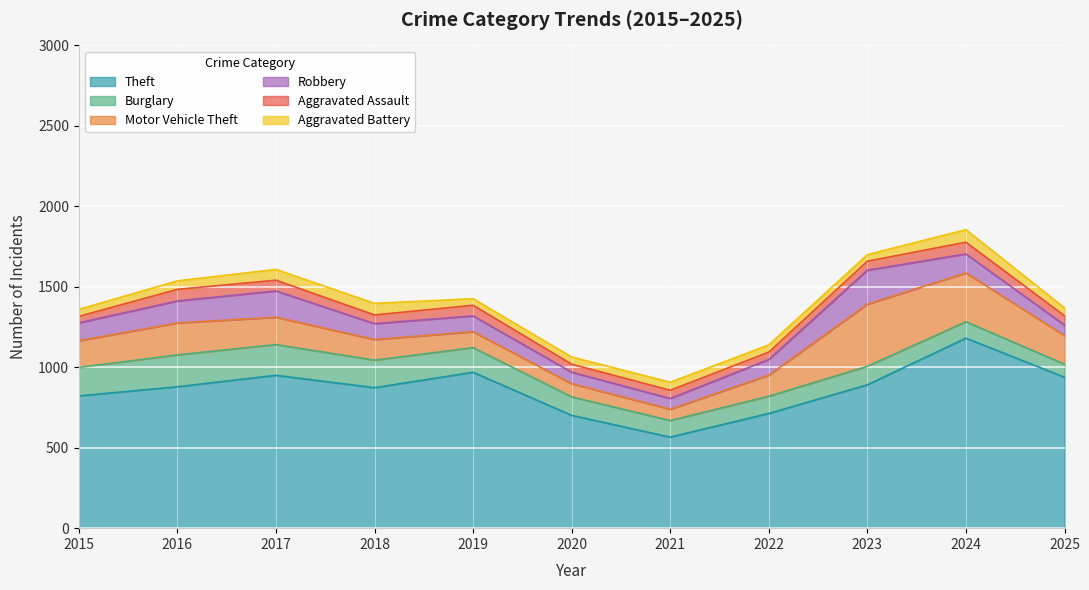

What is the spread (max minus min) of values at 2018?

819